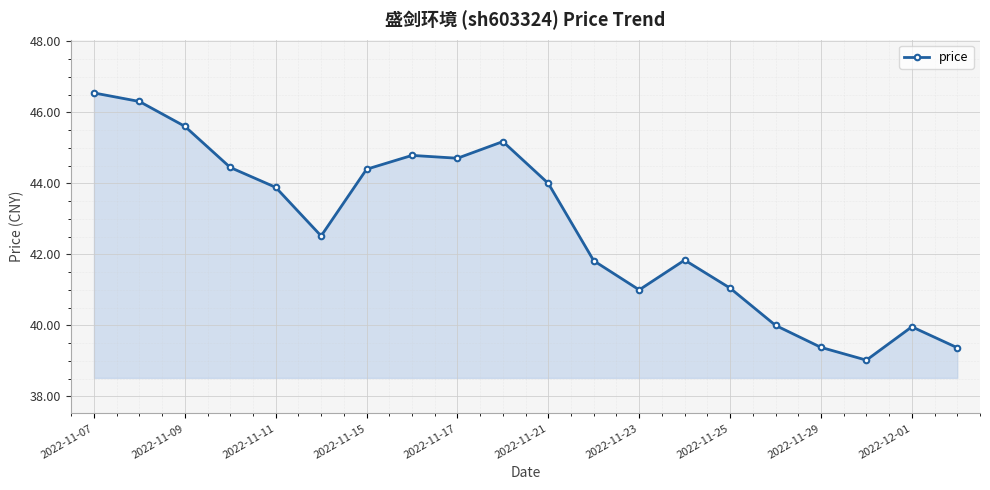

What is the value of the 5th point from the left?

43.9